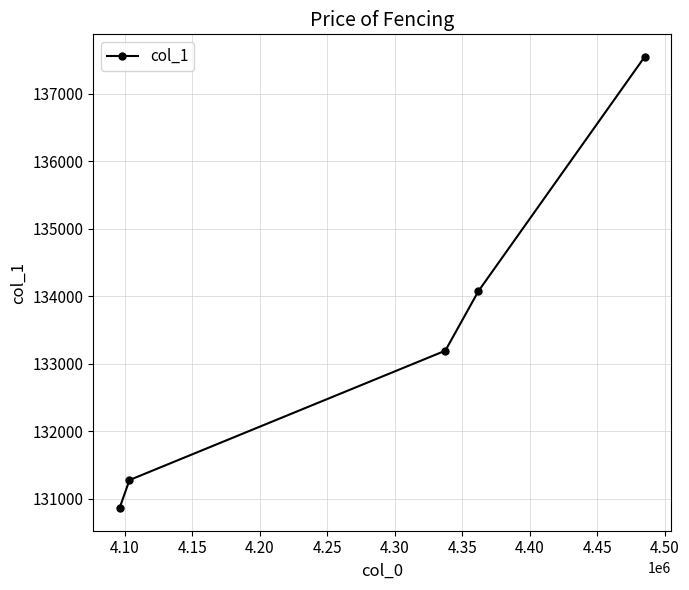

Reading left to right, list all the values displayed in this chart.

130857.0	131274.1	133191.7	134073.2	137547.1